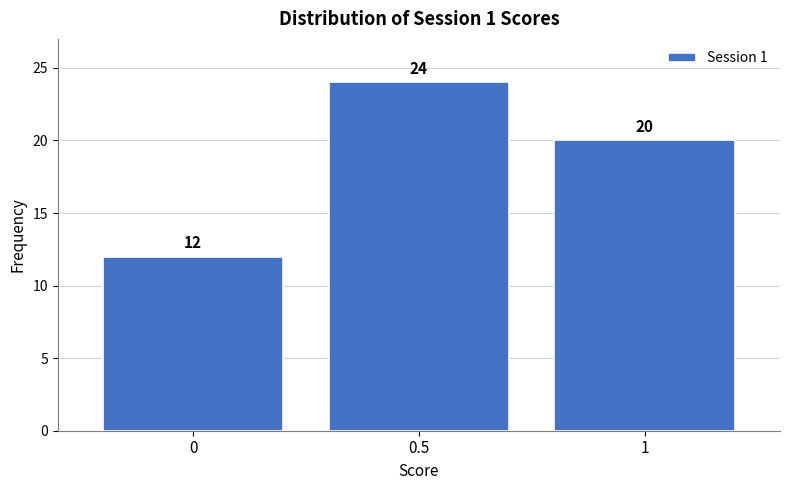

Reading left to right, list all the values displayed in this chart.

12	24	20